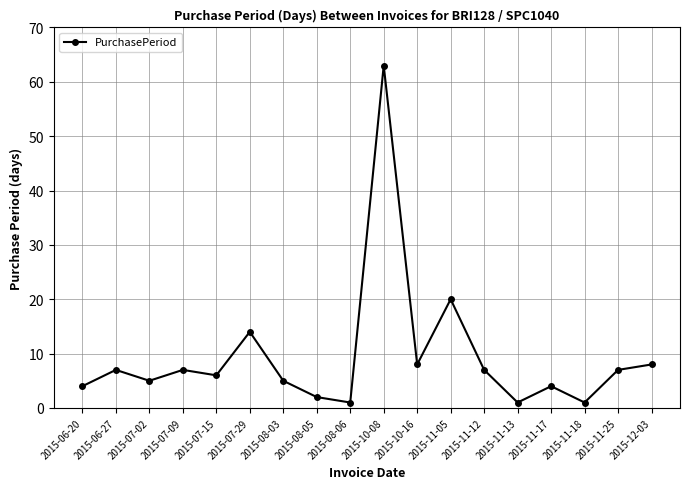

How many distinct data groups are displayed?

1